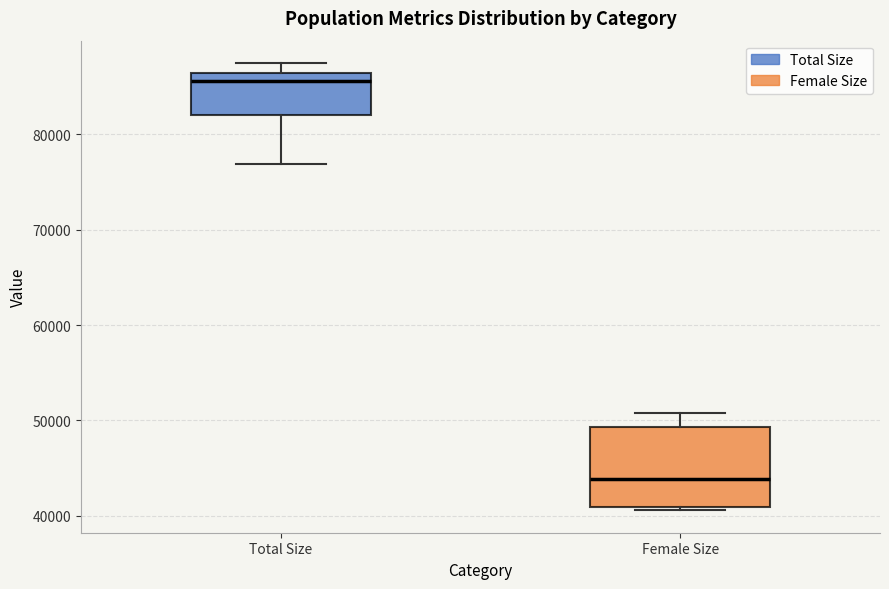

Which box is the tallest, from its lower edge to its upper edge?

Female Size